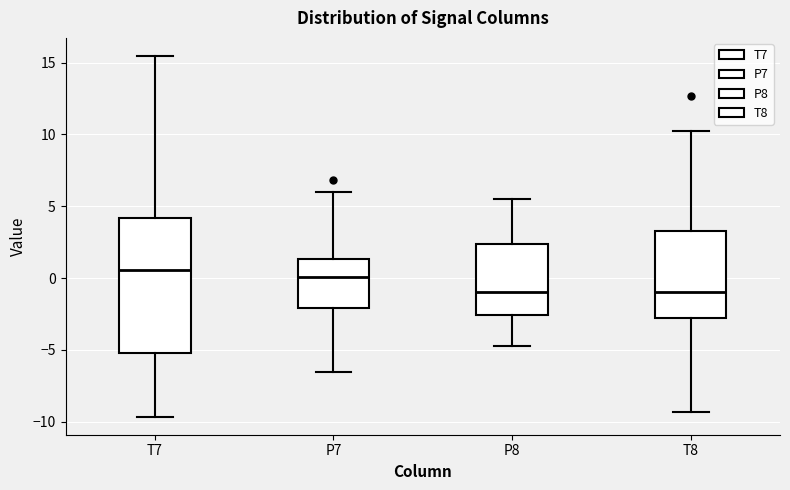

Reading left to right, transcribe this box plot: for each box, give where its median line is, the range the box spans, and where its two whiskers end, as read against the y-axis. The values are not printed on the chart, so give them approximately, as read against the axis.

T7: median 0.5, box -5.0 to 4.0, whiskers -9.5 to 15.5
P7: median 0.0, box -2.0 to 1.5, whiskers -6.5 to 6.0
P8: median -1.0, box -2.5 to 2.5, whiskers -4.5 to 5.5
T8: median -1.0, box -3.0 to 3.5, whiskers -9.5 to 10.5